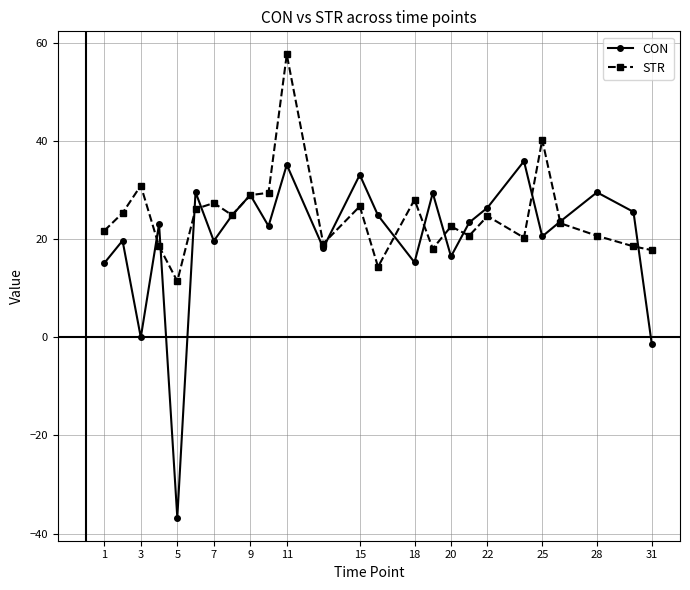

What is the minimum value shown in the chart?

-36.7